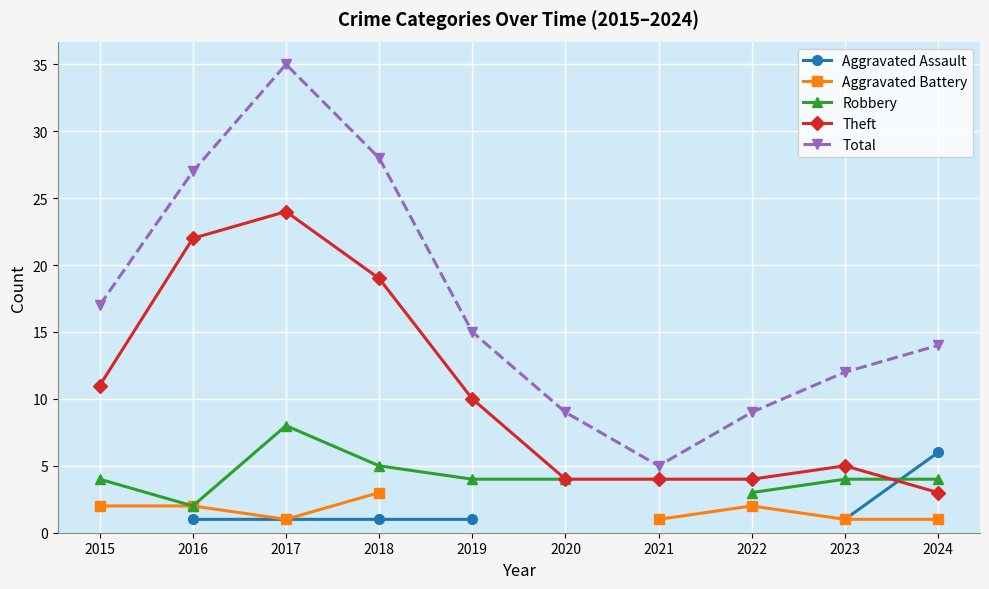

Which series has the largest total across all categories?

Total